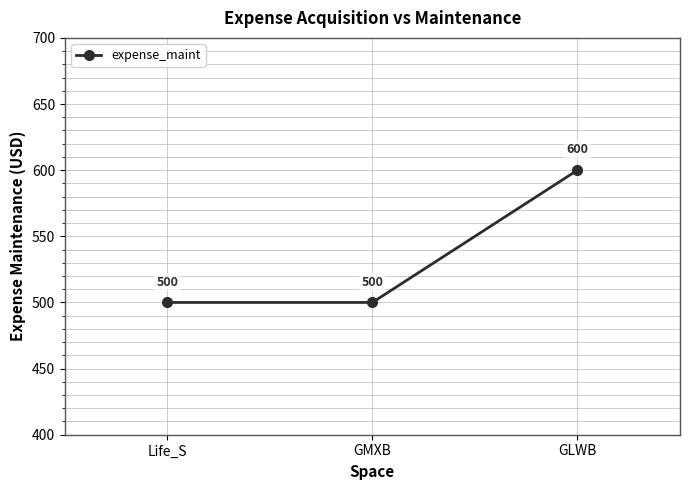

What is the change in value from Life_S to GLWB?

+100